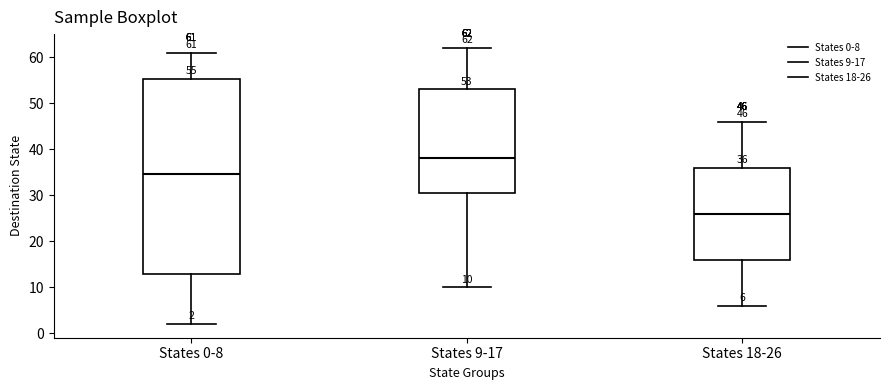

Which box has the highest median line?

States 9-17